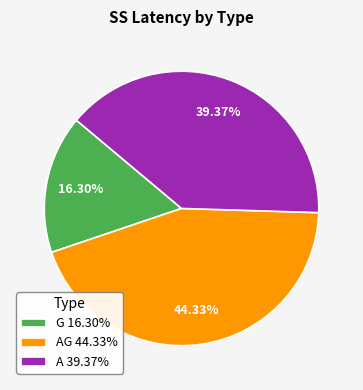

Which category has the smallest portion of the pie?

G 16.30%